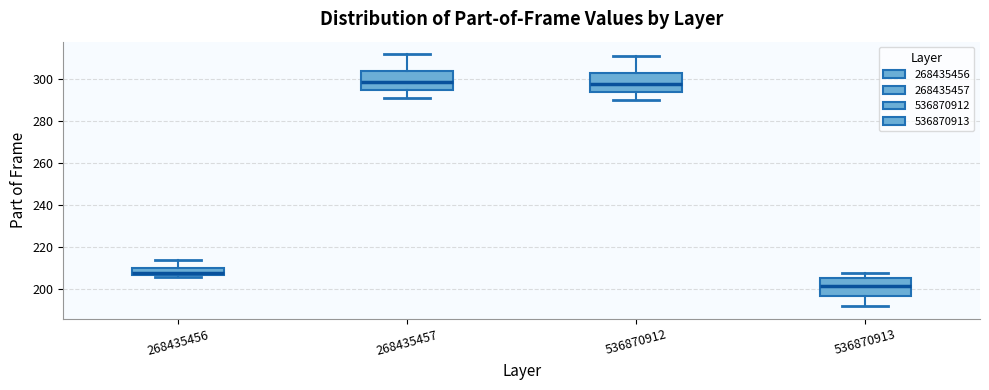

Reading left to right, transcribe this box plot: for each box, give where its median line is, the range the box spans, and where its two whiskers end, as read against the y-axis. The values are not printed on the chart, so give them approximately, as read against the axis.

268435456: median 208 (just above the box's lower edge), box 208 to 210, whiskers 206 to 214
268435457: median 300, box 296 to 304, whiskers 292 to 312
536870912: median 298, box 294 to 304, whiskers 290 to 312
536870913: median 202, box 196 to 206, whiskers 192 to 208